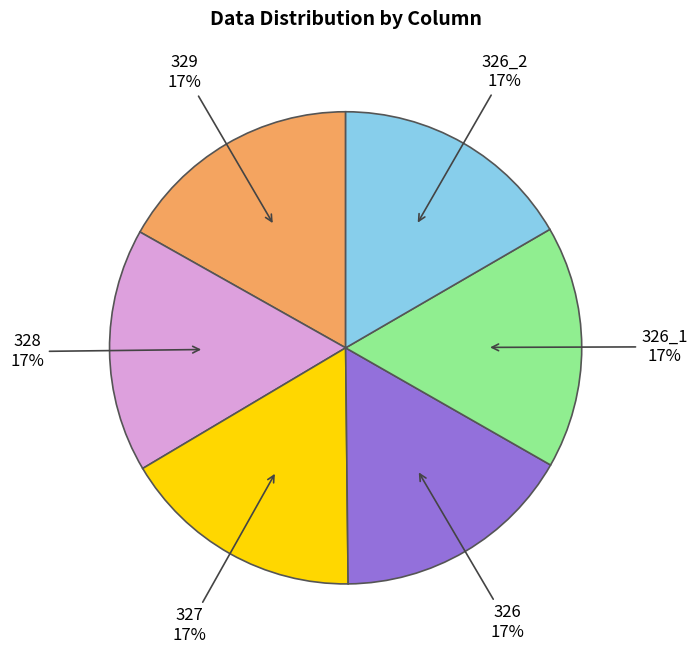

What percentage is the 326_1 slice, to the nearest percent?

17%